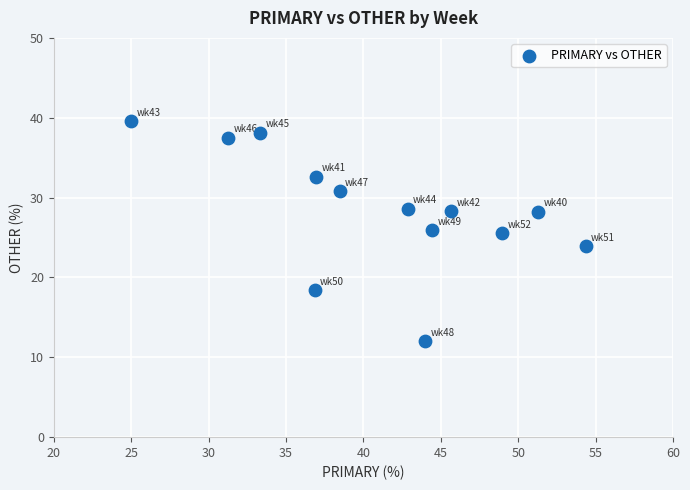

What is the range of Y values (max minus min)?

27.6